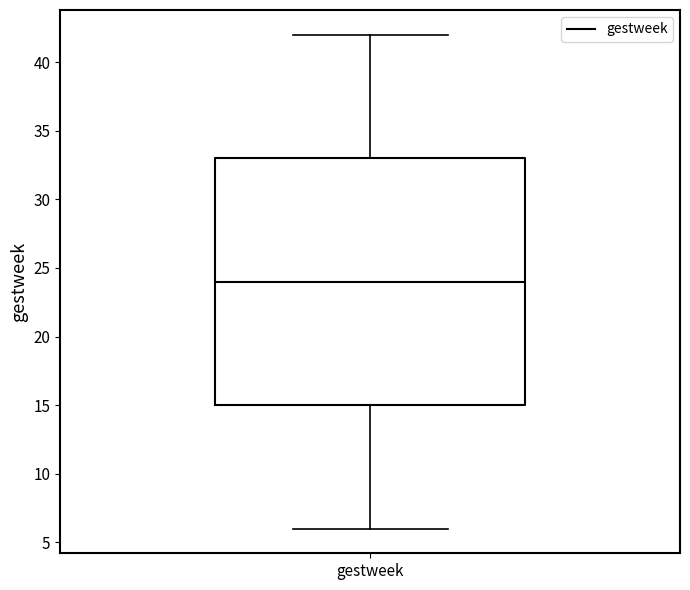

Transcribe this box plot: give where the median line is, the range the box spans, and where the two whiskers end, as read against the y-axis. The values are not printed on the chart, so give them approximately, as read against the axis.

median 24, box 15 to 33, whiskers 6 to 42